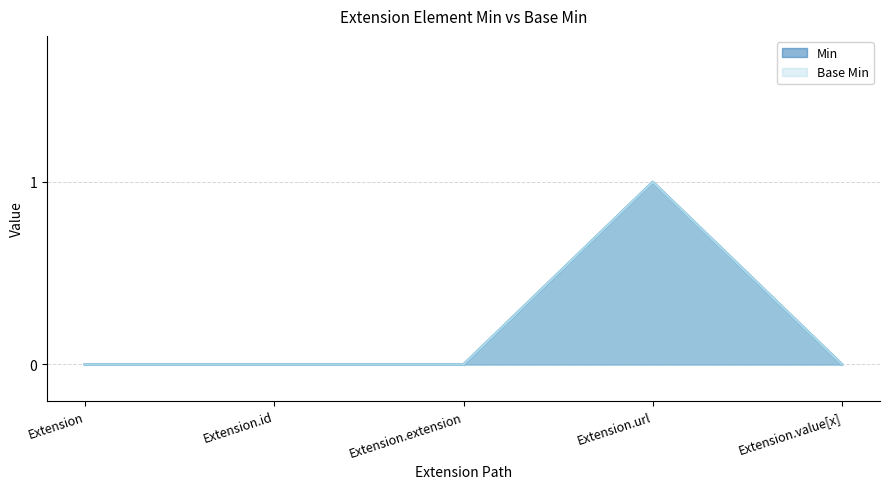

Is it true that Min equals 1 at Extension.extension?

False